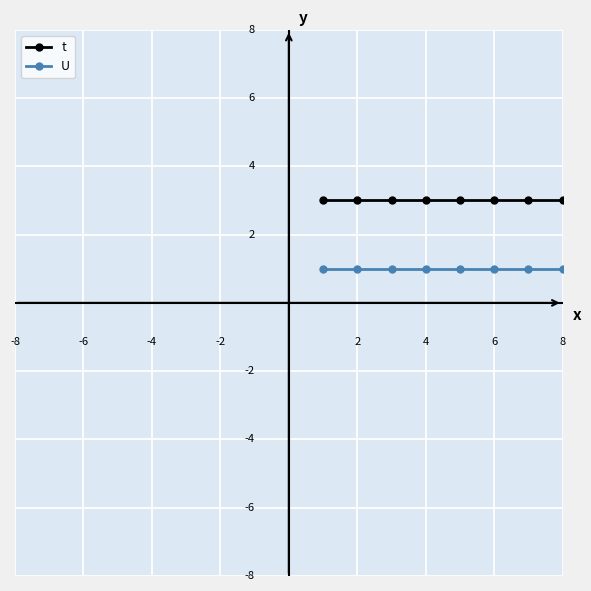

Is this an area chart (filled region under the line)?

No